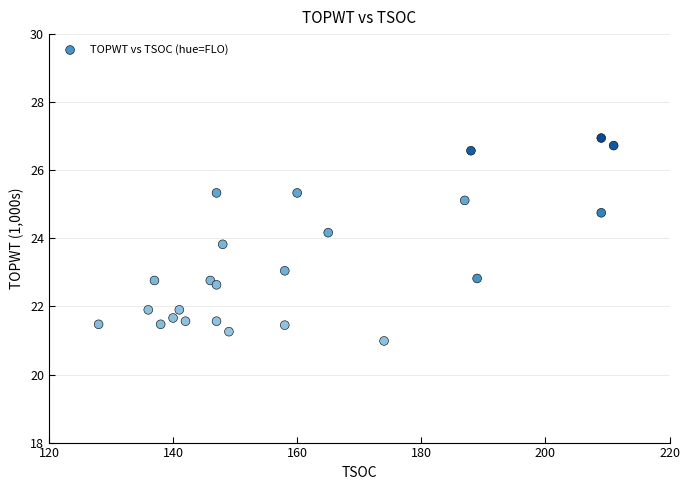

What is the range of Y values (max minus min)?

6.0